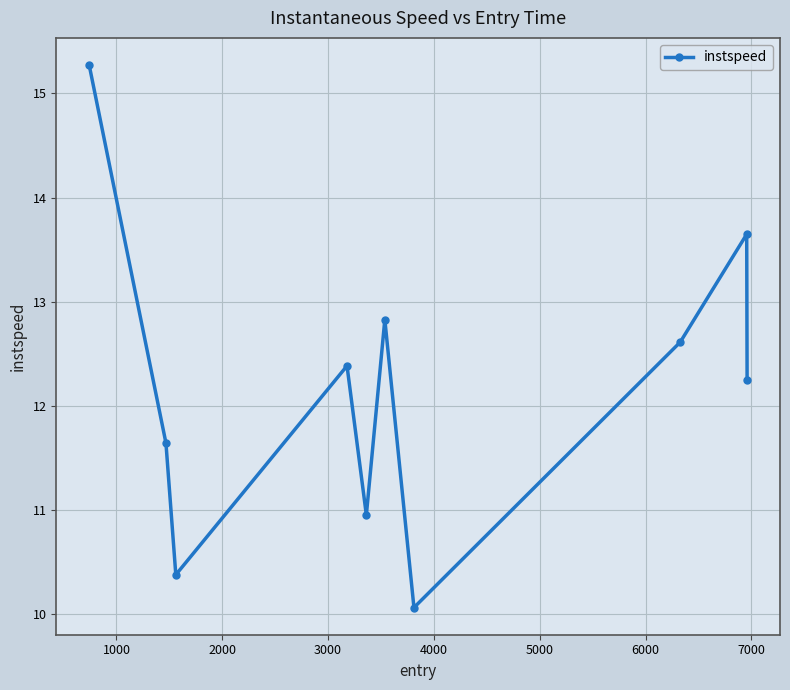

How many lines are shown in the chart?

1